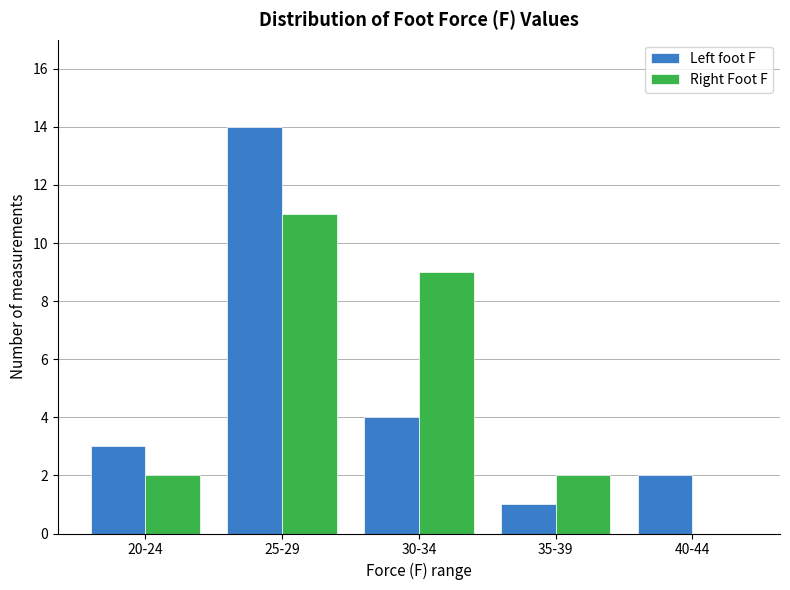

Reading right to left, transcribe all the data shown in this chart.

Left foot F: 40-44=2	35-39=1	30-34=4	25-29=14	20-24=3
Right Foot F: 40-44=0	35-39=2	30-34=9	25-29=11	20-24=2